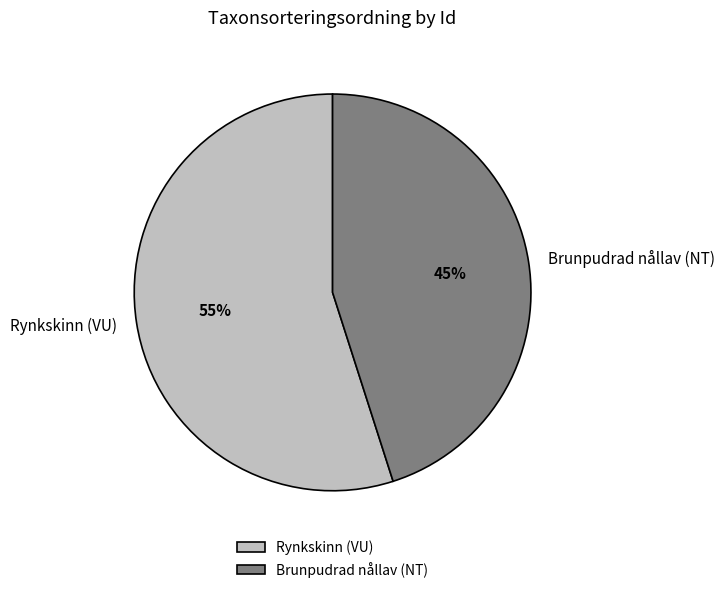

Which slice is the smallest?

Brunpudrad nållav (NT)